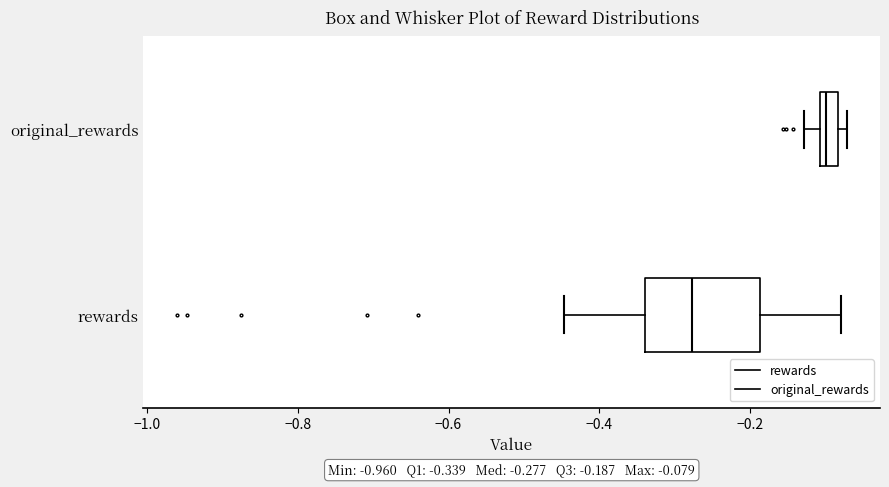

Comparing the boxes themselves (not the whiskers), which one is the widest?

rewards